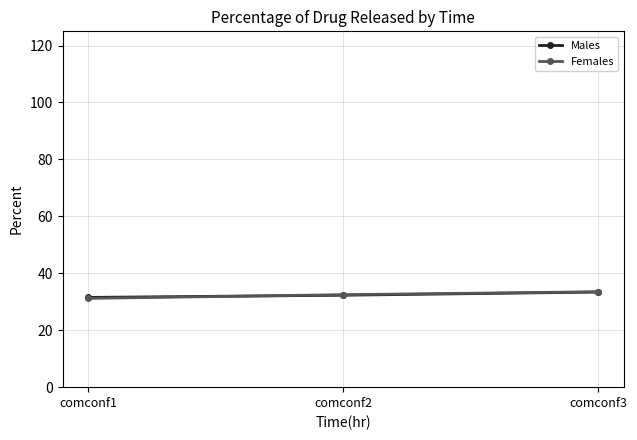

What is the minimum value for Males?

31.5